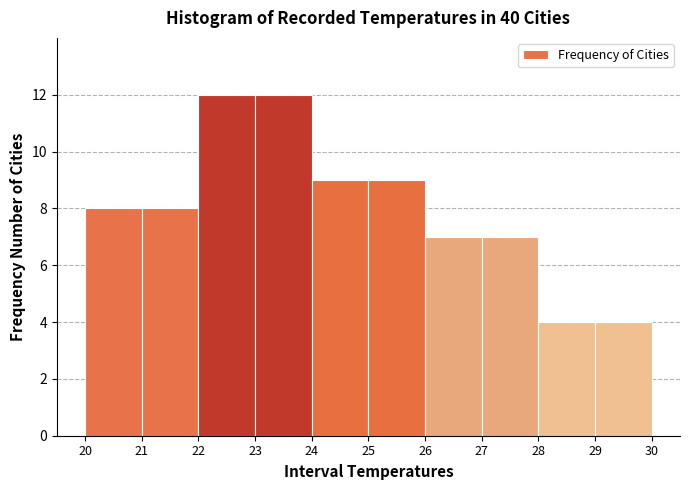

Reading left to right, transcribe this chart: for each bar, give the range it covers on the x-axis and its height. The values are not printed on the chart, so give them approximately, as read against the axis.

20 to 21: 8
21 to 22: 8
22 to 23: 12
23 to 24: 12
24 to 25: 9
25 to 26: 9
26 to 27: 7
27 to 28: 7
28 to 29: 4
29 to 30: 4